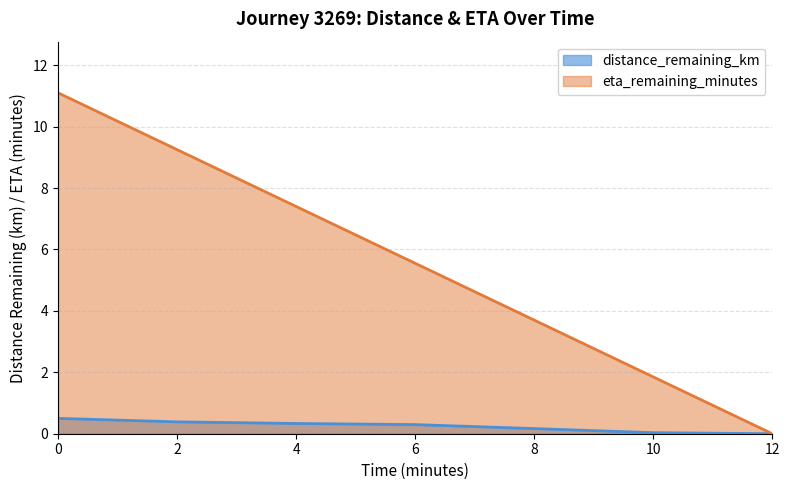

How many data points in eta_remaining_minutes are above 5?

4